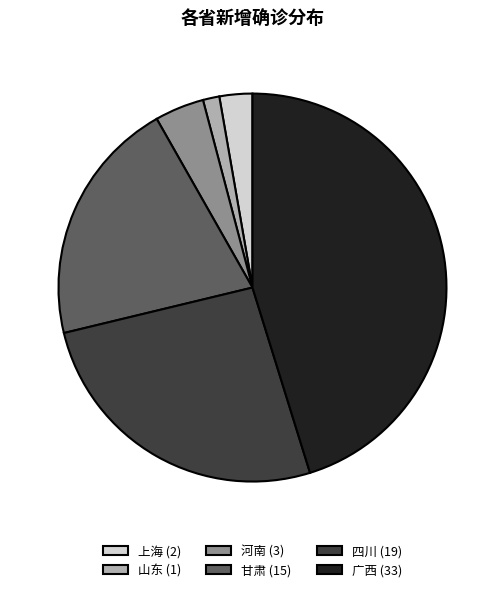

Is 甘肃 the majority of the pie?

No